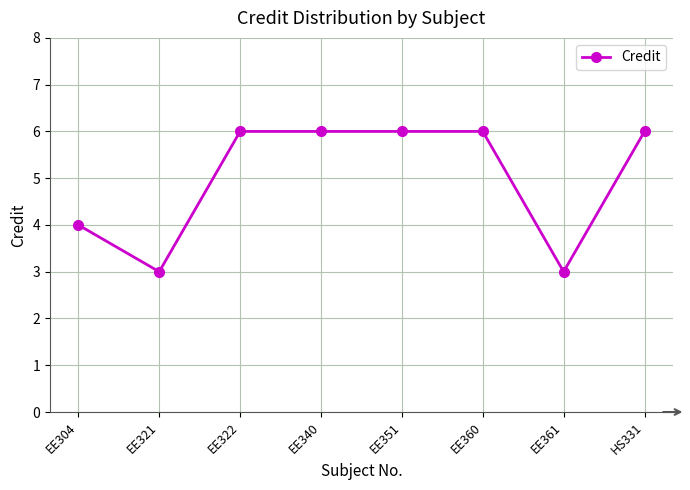

What is the label of the 6th point from the right?

EE322